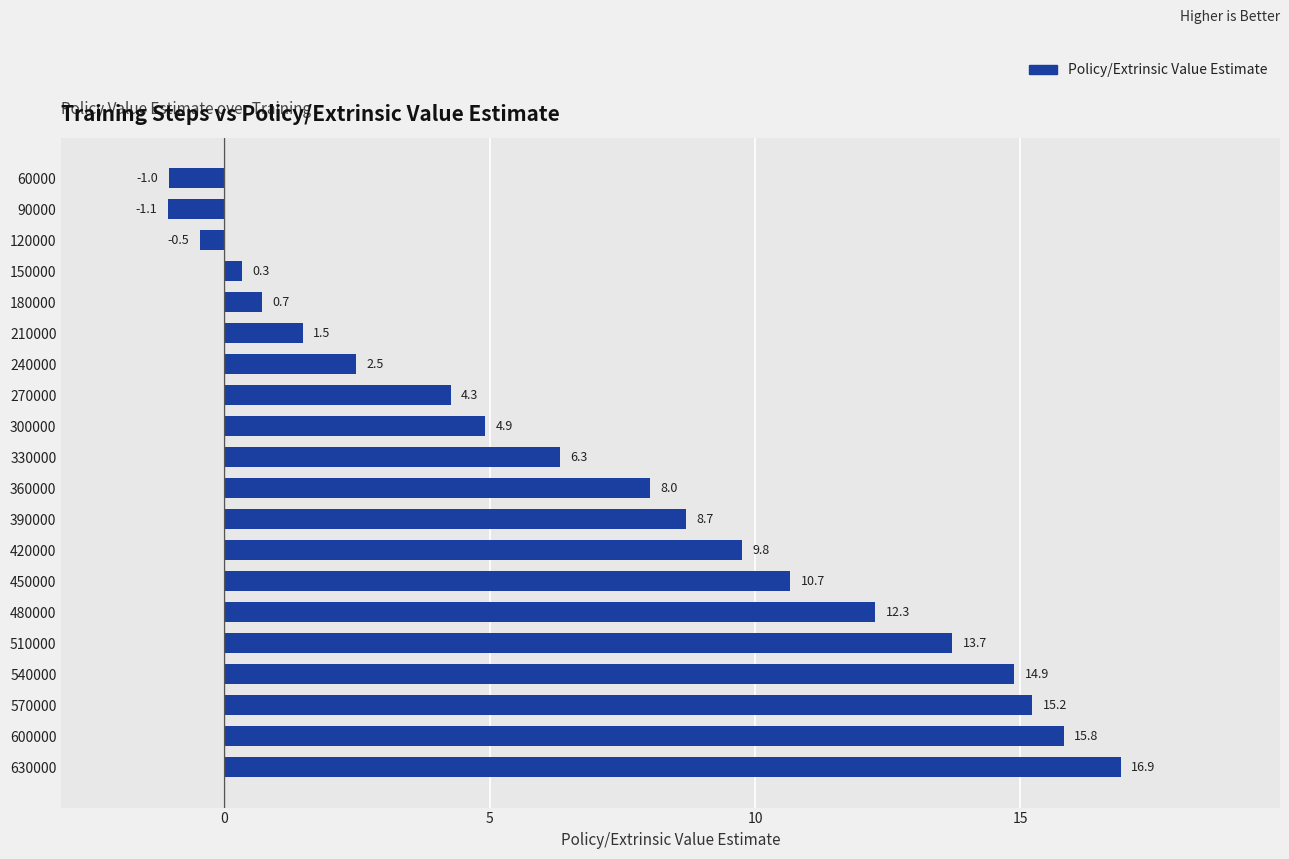

True or false: the data shows 14.1 at 390000.

False